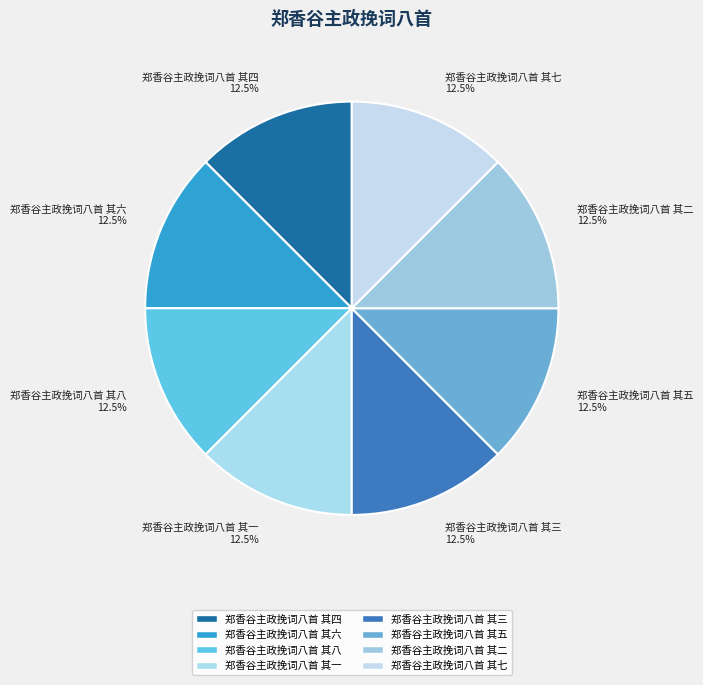

True or false: 郑香谷主政挽词八首 其四 accounts for 20% of the total.

False